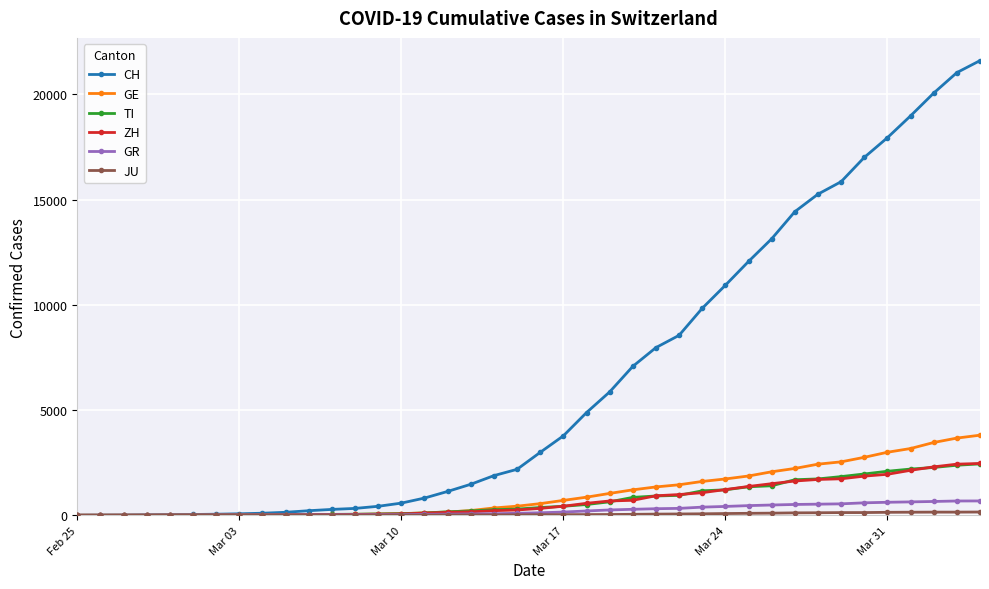

Which series has the widest spread of values?

CH